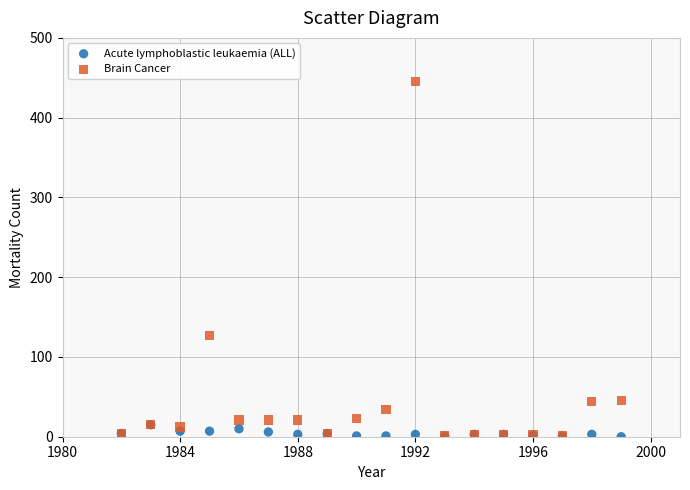

Which series reaches the maximum Y coordinate?

Brain Cancer